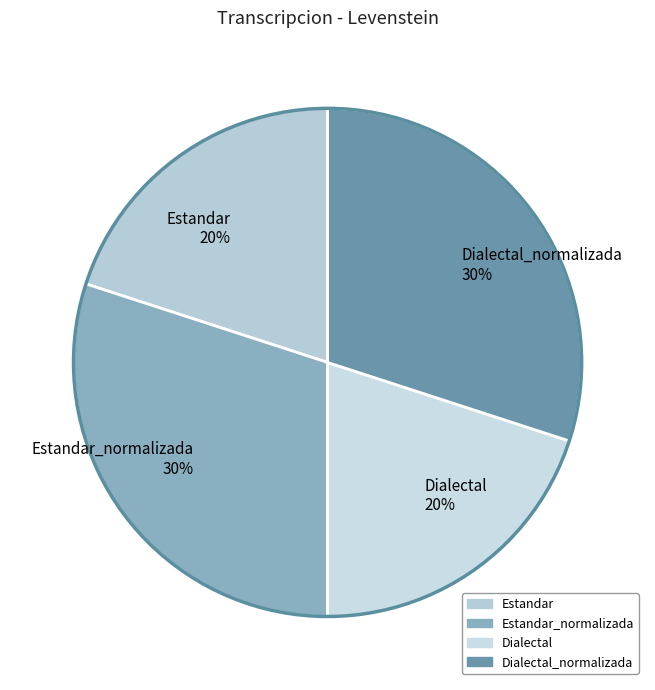

To the nearest percent, what is the difference between the largest and smallest slice percentages?

10%